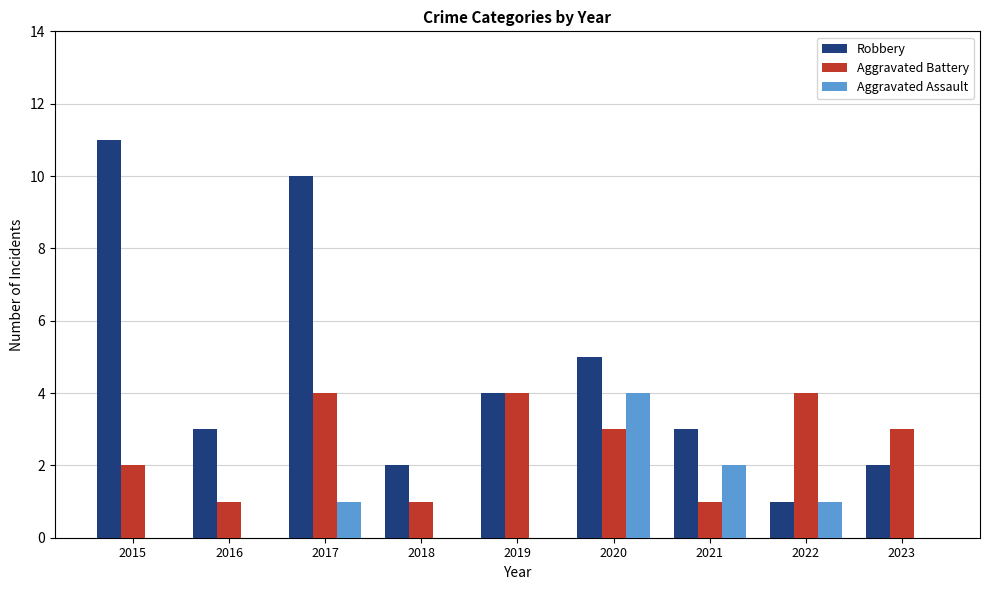

What is the sum of all Aggravated Assault values?

8